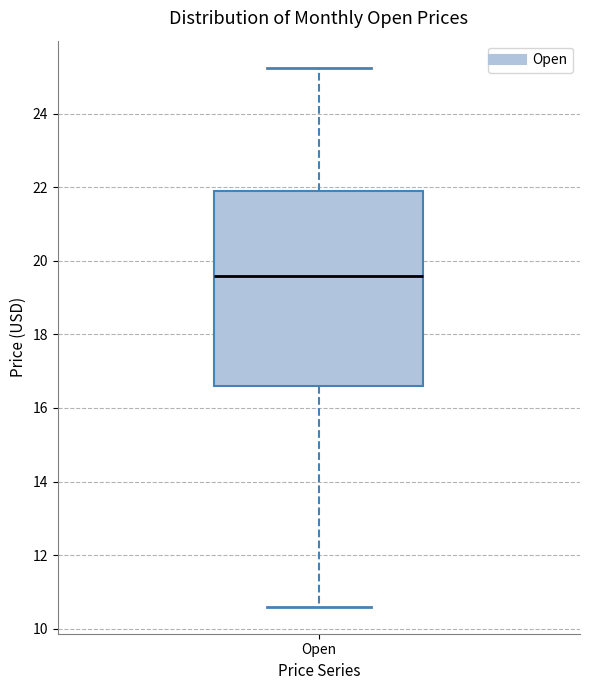

Read this box plot against the y-axis: the position of the median line, the range covered by the box, and the ends of both whiskers. The values are not printed on the chart, so give them approximately, as read against the axis.

median 19.6, box 16.6 to 22.0, whiskers 10.6 to 25.2